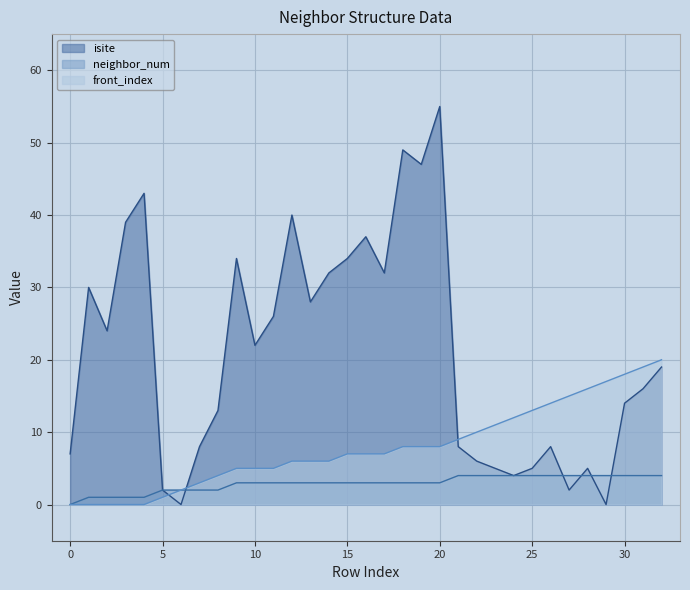

What is the greatest value displayed?

55